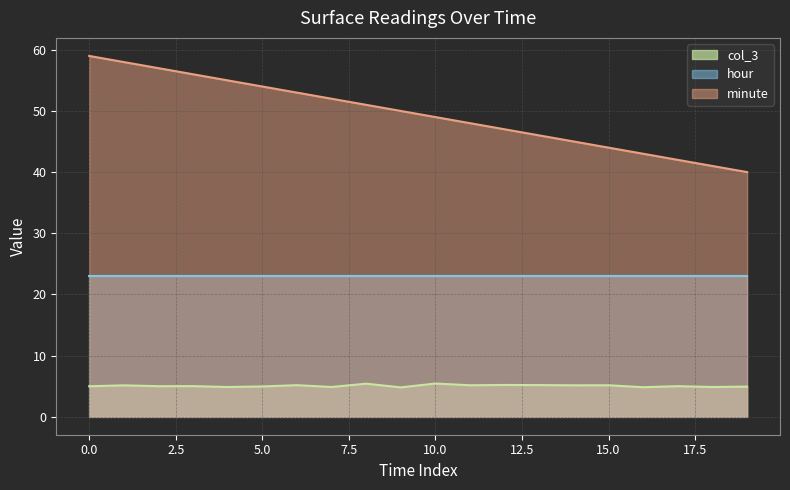

What is the maximum value for col_3?

5.4